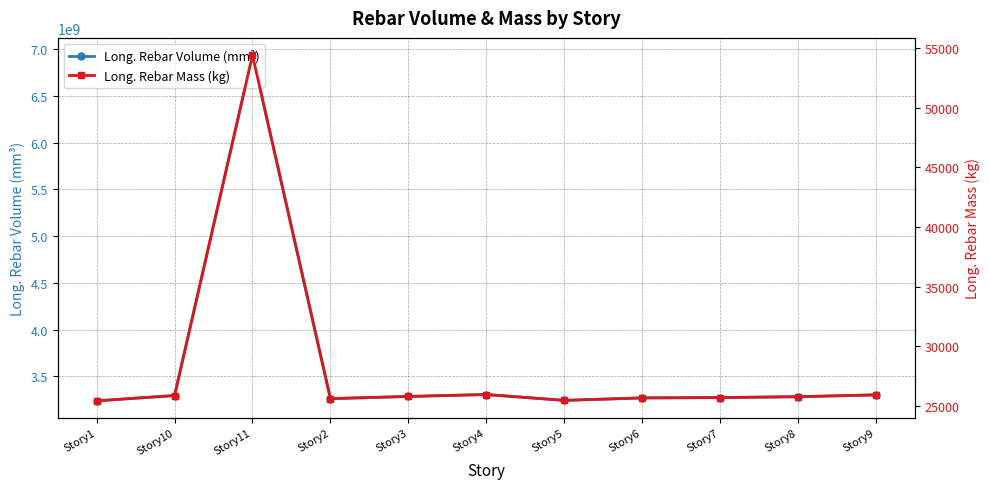

Reading left to right, list all the values displayed in this chart.

Long. Rebar Volume (mm³): Story1=3239111888.4	Story10=3295772037.2	Story11=6936275386.1	Story2=3262626418.6	Story3=3285929972.1	Story4=3306619758.1	Story5=3243999516.3	Story6=3270336446.5	Story7=3274266474.4	Story8=3283106400.0	Story9=3302832725.6
Long. Rebar Mass (kg): Story1=25415.3	Story10=25859.8	Story11=54424.6	Story2=25599.8	Story3=25782.6	Story4=25945.0	Story5=25453.6	Story6=25660.3	Story7=25691.1	Story8=25760.5	Story9=25915.2